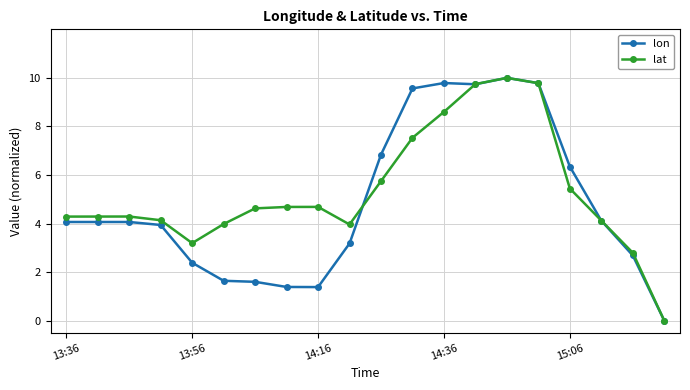

At how many categories does at least one series exceed 9?

5